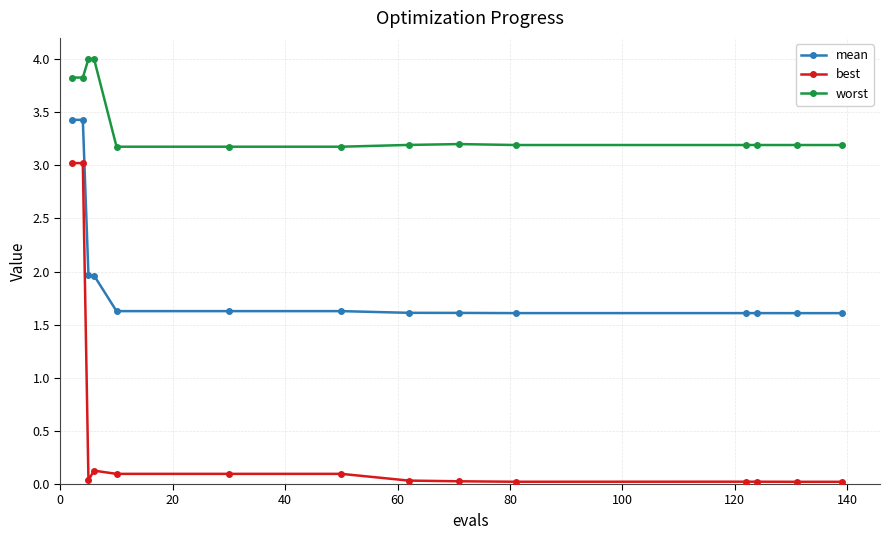

What is the value of the best point at the 1st from the left?

3.0